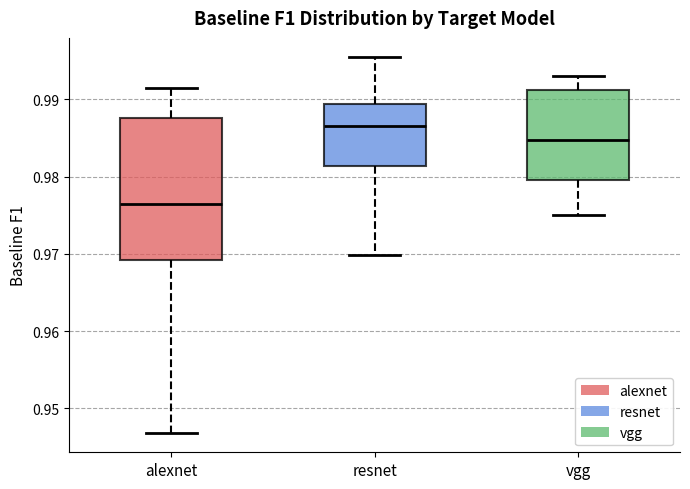

Where does the upper whisker of the box for vgg end on the y-axis? The values are not printed on the chart, so give them approximately, as read against the axis.

0.993